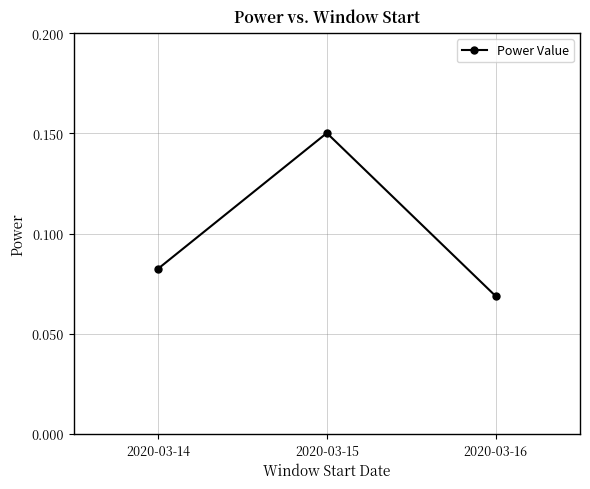

The chart shows a value of 0.0 at 2020-03-15. True or false?

False